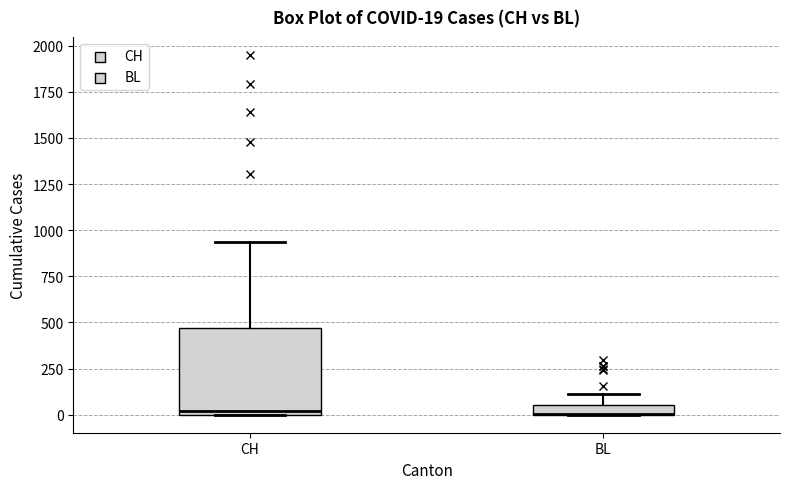

Comparing the boxes themselves (not the whiskers), which one is the tallest?

CH